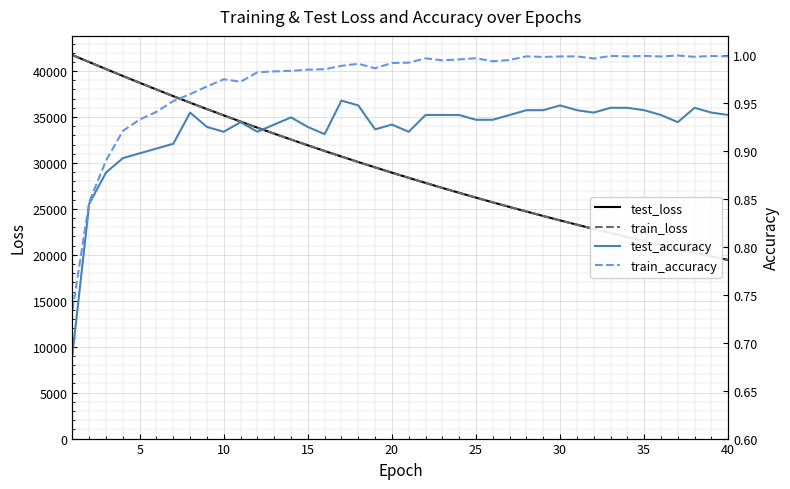

What is the maximum value for test_loss?

41744.4